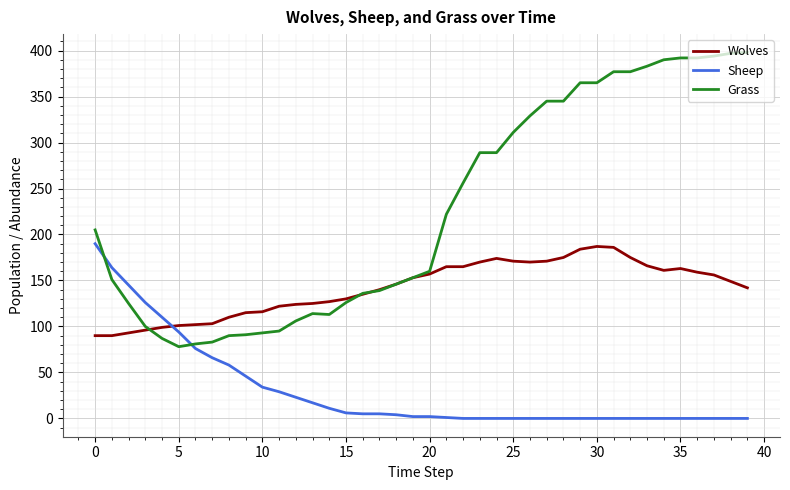

Which series has the largest total across all categories?

Grass